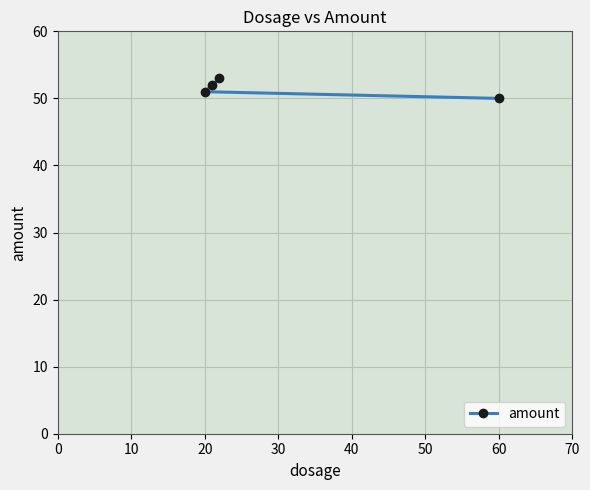

The value at 60 is 50. True or false?

True